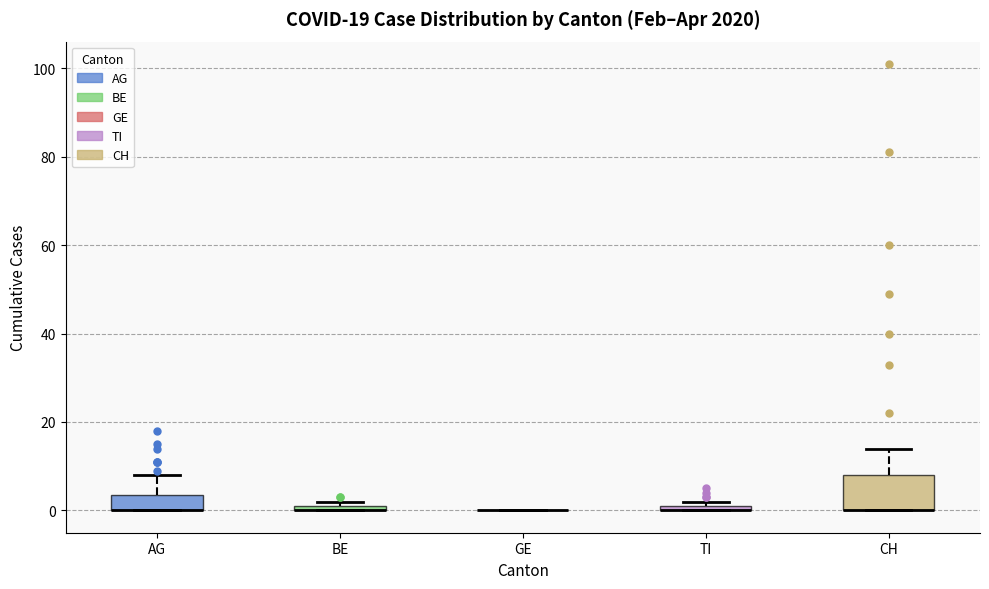

Which box is the tallest, from its lower edge to its upper edge?

CH